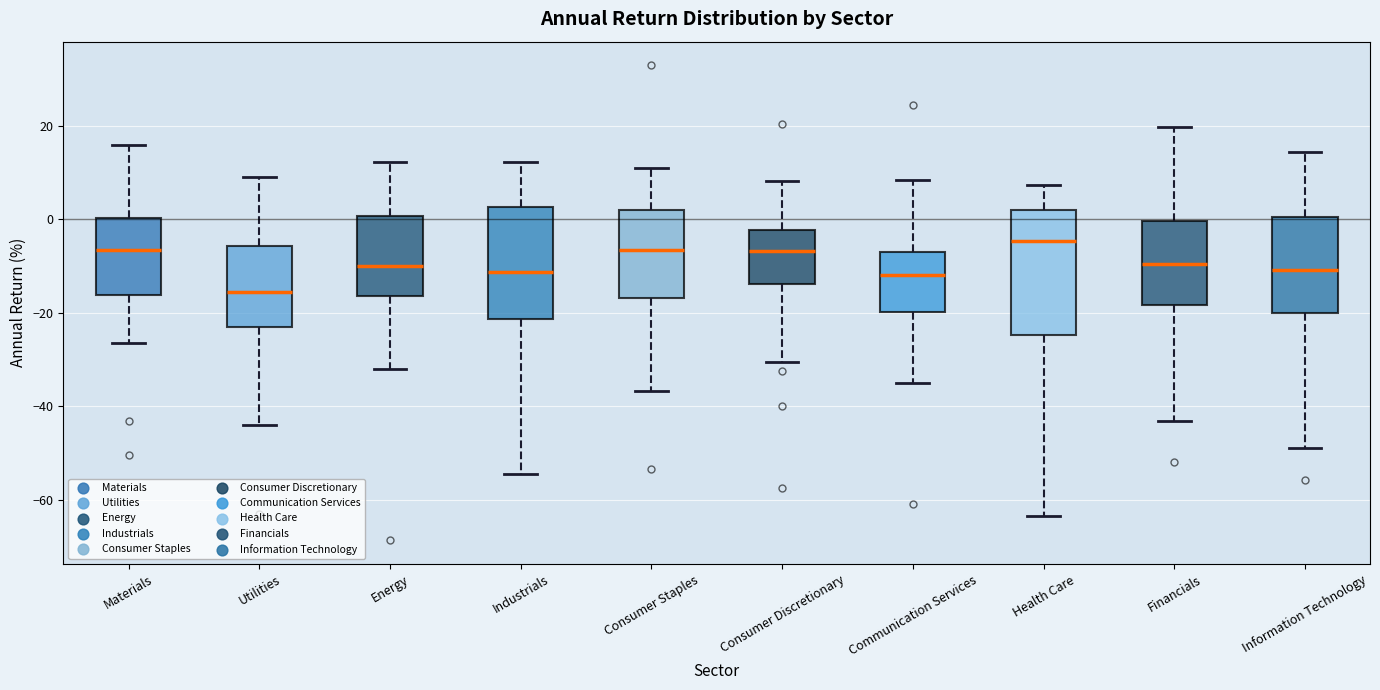

Where does the median line of the box for Health Care sit on the y-axis? The values are not printed on the chart, so give them approximately, as read against the axis.

-4